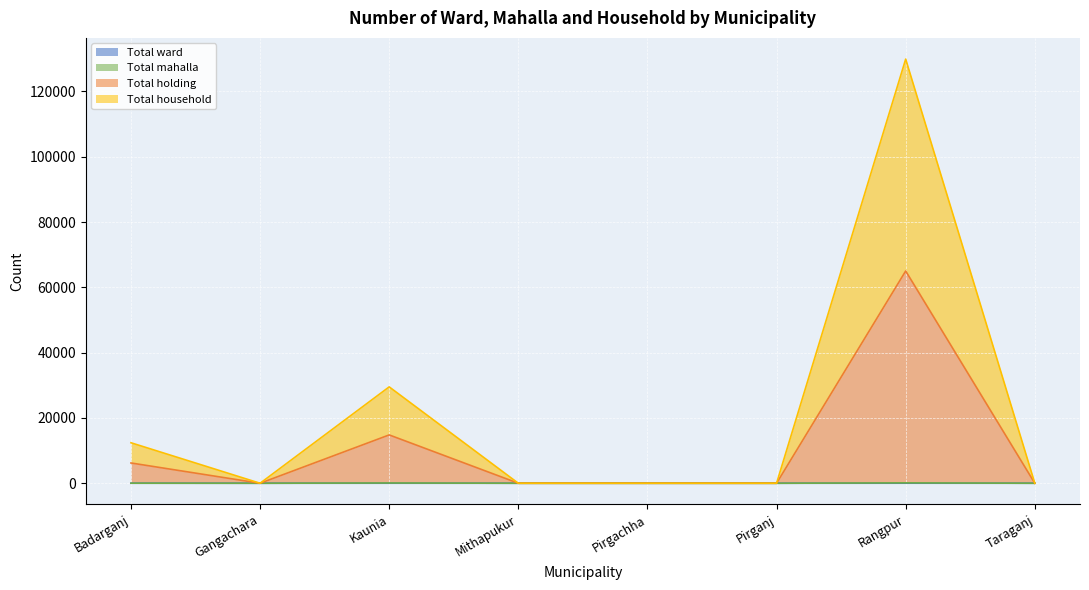

At how many categories does at least one series exceed 31855?

1